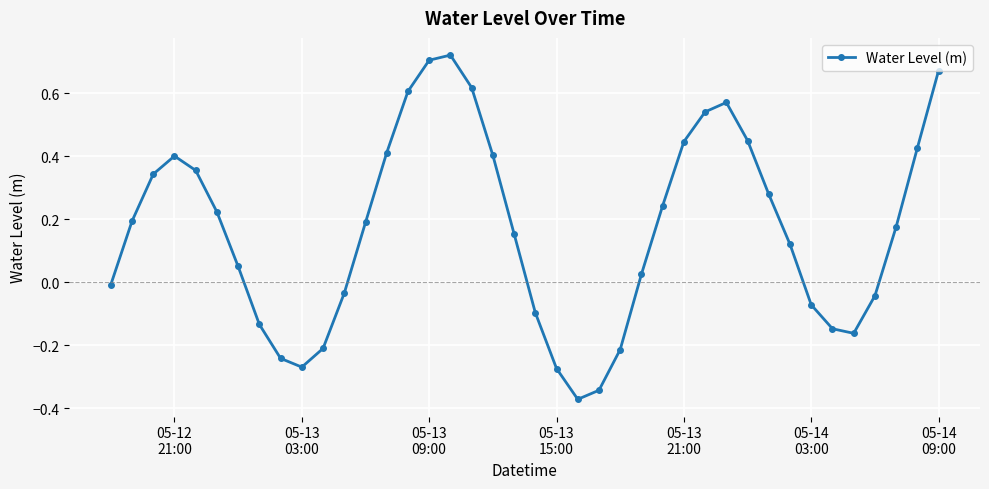

What is the sum of all values?

6.7